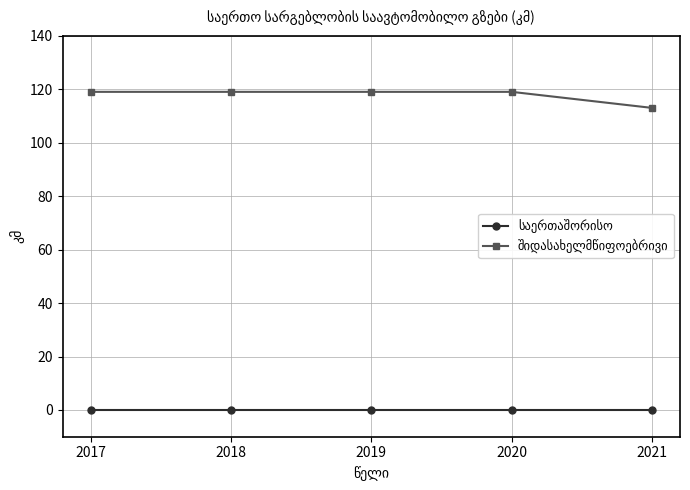

What is the total value across all series at 2020?

119